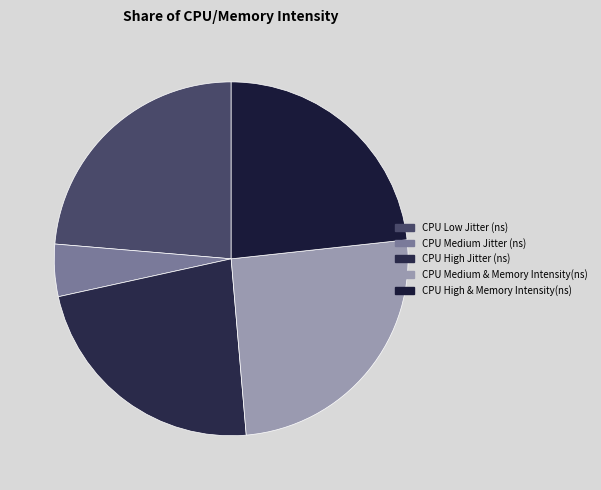

Does any single category account for the majority?

No